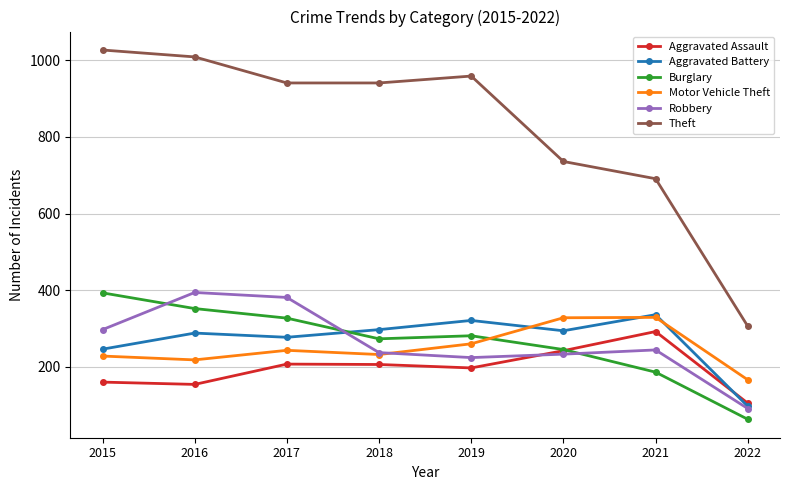

Between 2019 and 2021, which series saw the biggest shift?

Theft